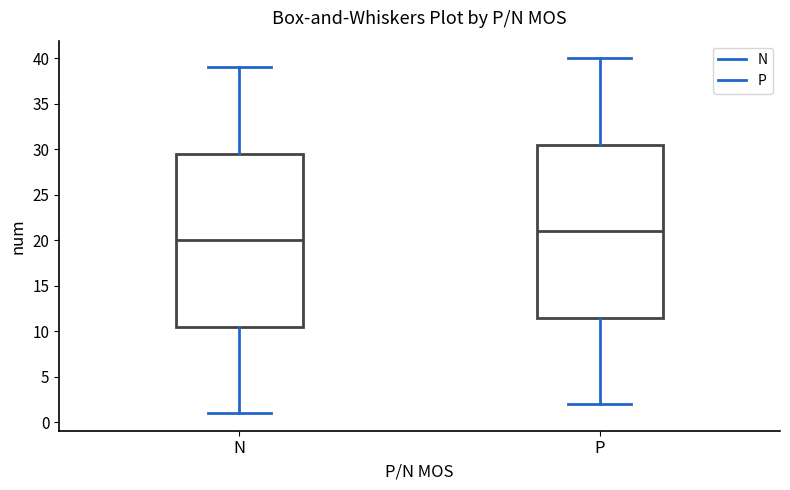

Reading left to right, transcribe this box plot: for each box, give where its median line is, the range the box spans, and where its two whiskers end, as read against the y-axis. The values are not printed on the chart, so give them approximately, as read against the axis.

N: median 20.0, box 10.5 to 29.5, whiskers 1.0 to 39.0
P: median 21.0, box 11.5 to 30.5, whiskers 2.0 to 40.0